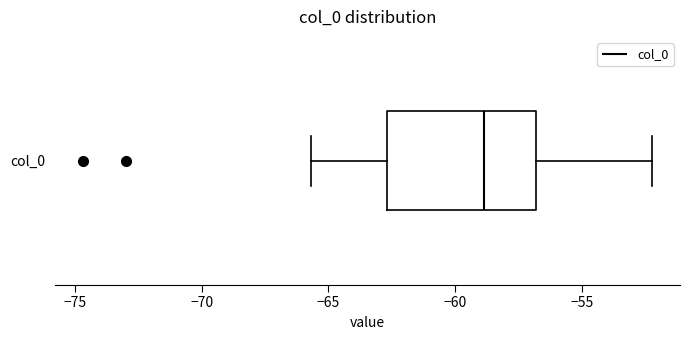

Where is the right edge of the box for col_0 on the x-axis? The values are not printed on the chart, so give them approximately, as read against the axis.

-57.0